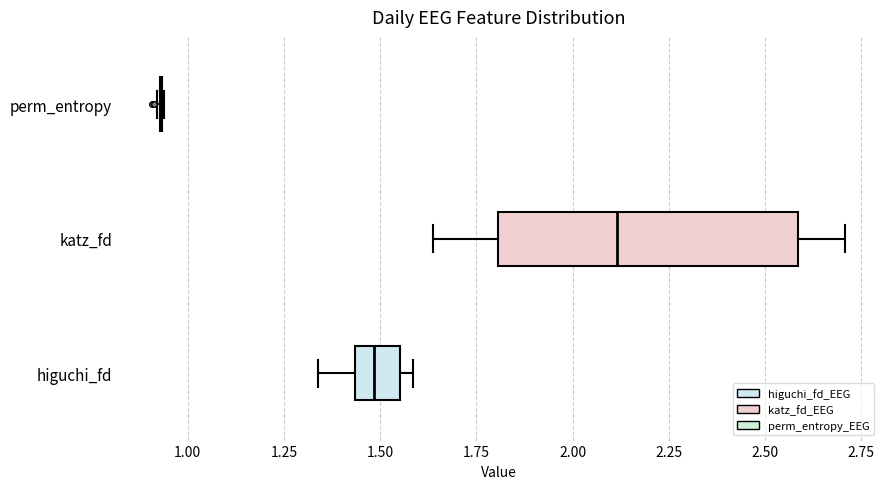

Reading bottom to top, read every box against the x-axis: the position of its median line, the range the box covers, and the ends of its whiskers. The values are not printed on the chart, so give them approximately, as read against the axis.

higuchi_fd: median 1.50, box 1.45 to 1.55, whiskers 1.35 to 1.60
katz_fd: median 2.10, box 1.80 to 2.60, whiskers 1.65 to 2.70
perm_entropy: box collapsed to a line at 0.95, whiskers 0.90 to 0.95